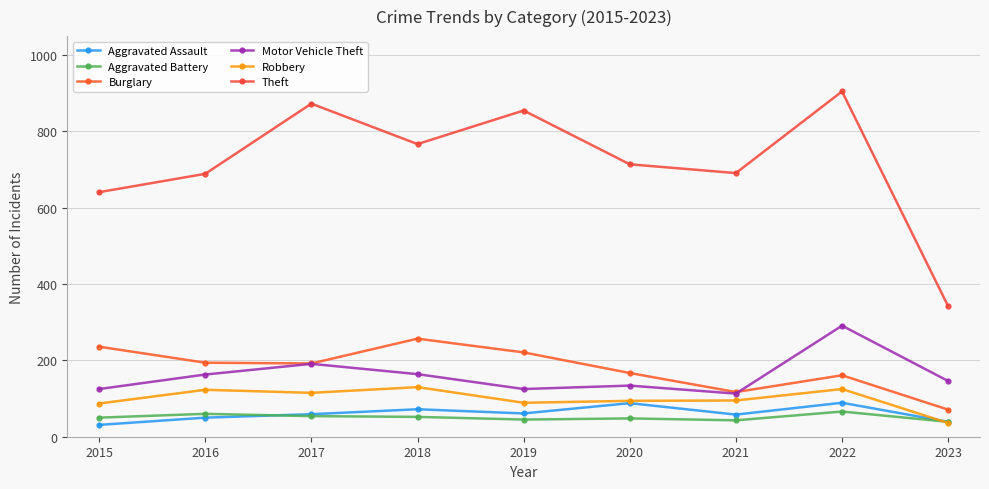

What is the sum of all Robbery values?

894